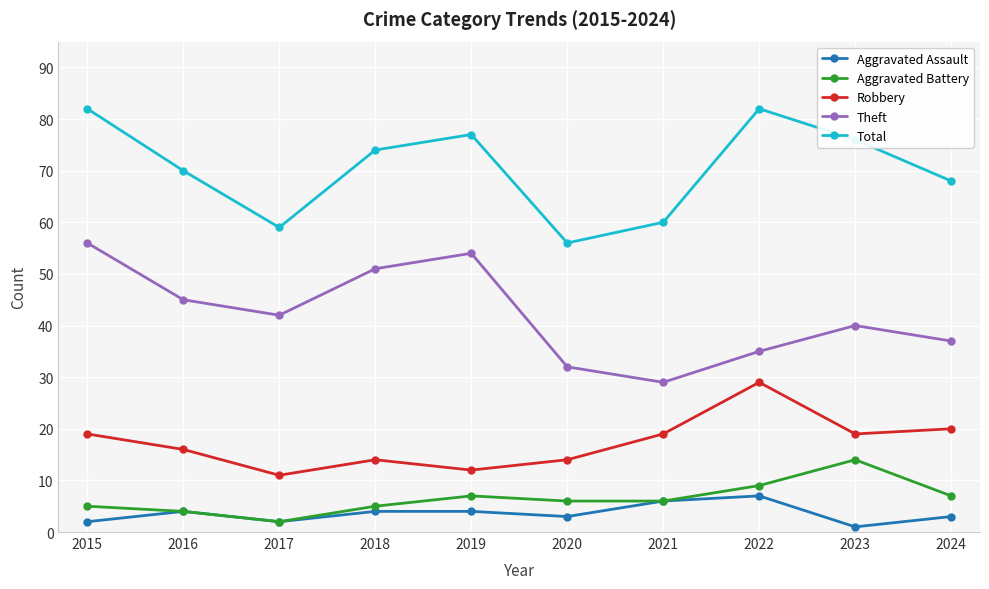

The value of Total at 2016 is 70. True or false?

True